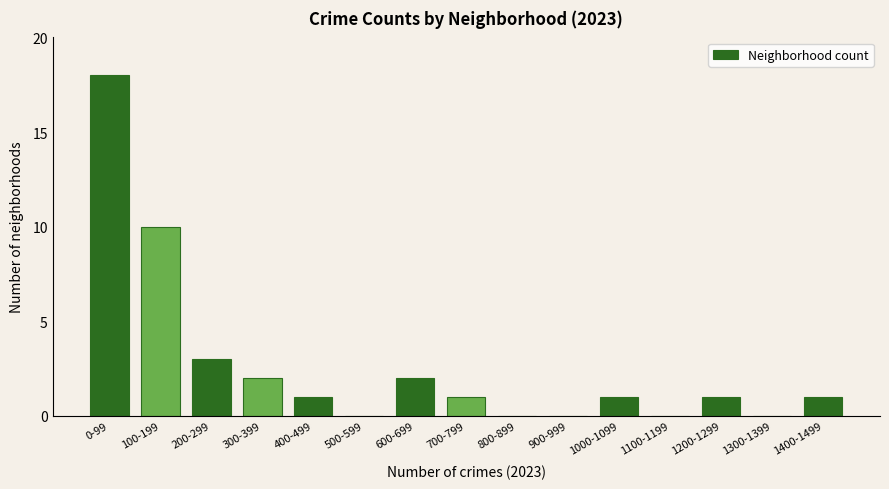

Reading left to right, extract all data points from this chart.

0-99=18	100-199=10	200-299=3	300-399=2	400-499=1	500-599=0	600-699=2	700-799=1	800-899=0	900-999=0	1000-1099=1	1100-1199=0	1200-1299=1	1300-1399=0	1400-1499=1